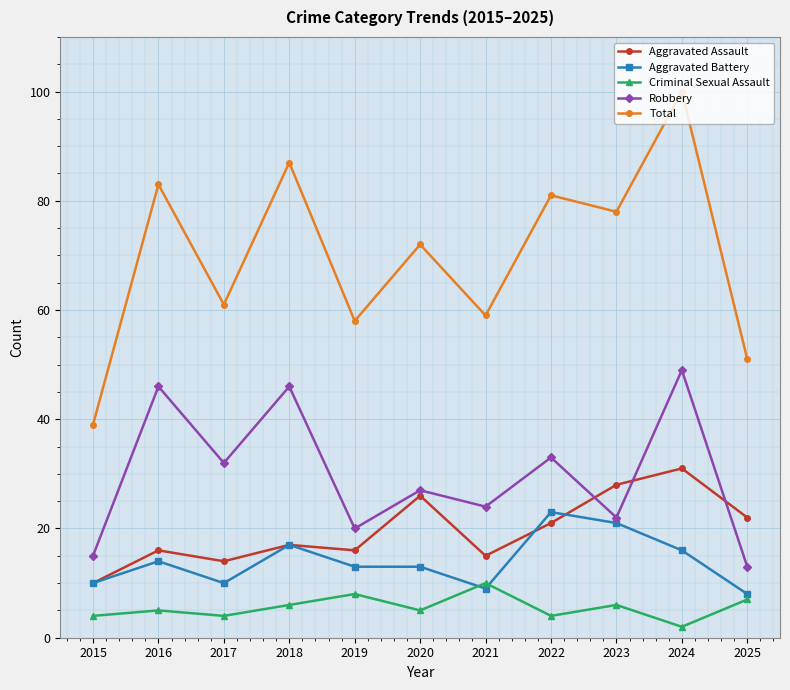

What is the value of the Total point at the 8th from the left?

81